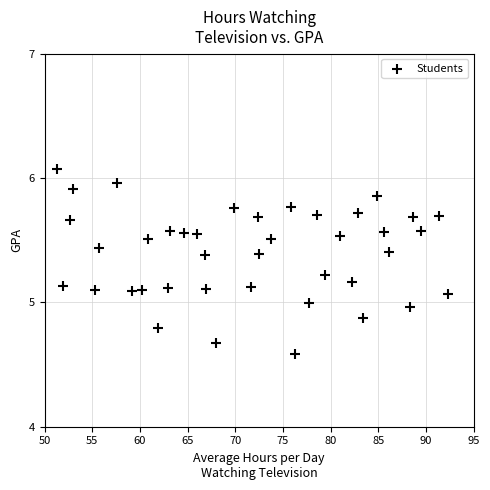

What is the range of X values (max minus min)?

41.0